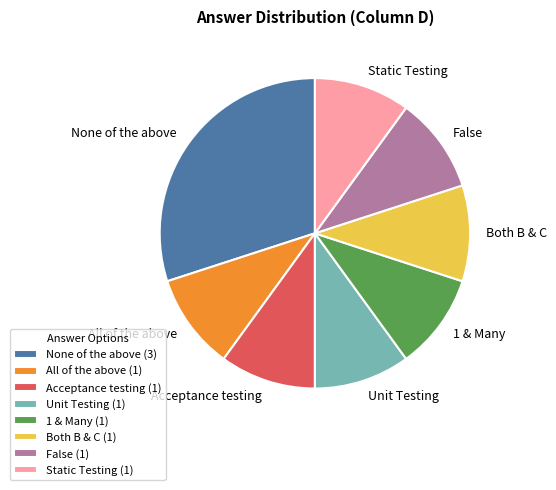

Does any single category account for the majority?

No